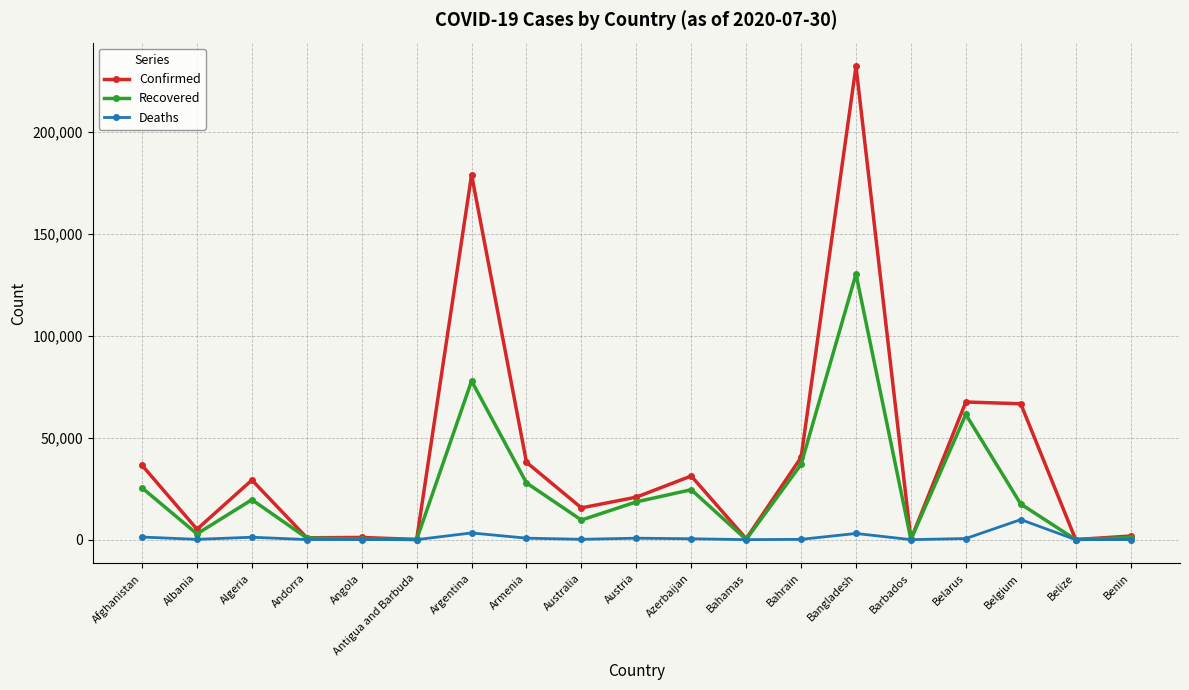

What is the label of the 16th point from the right?

Andorra